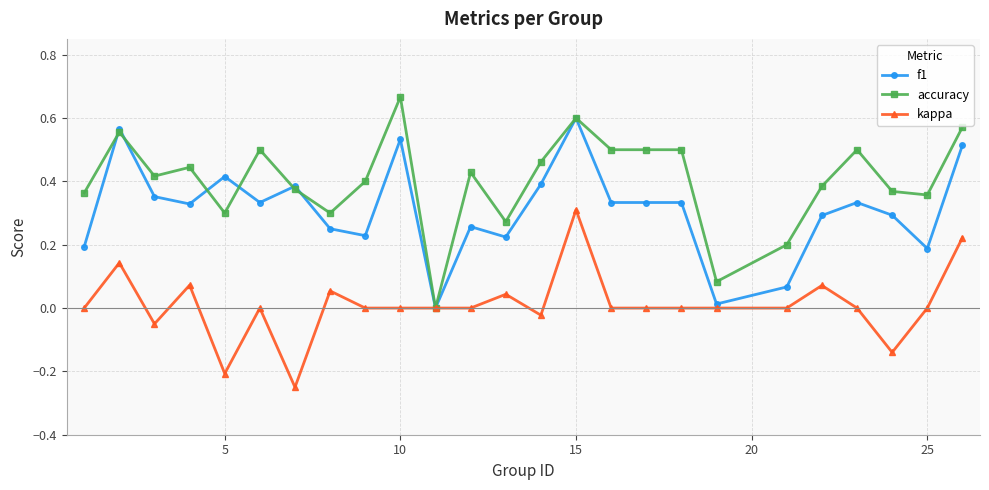

Which series has the largest total across all categories?

accuracy